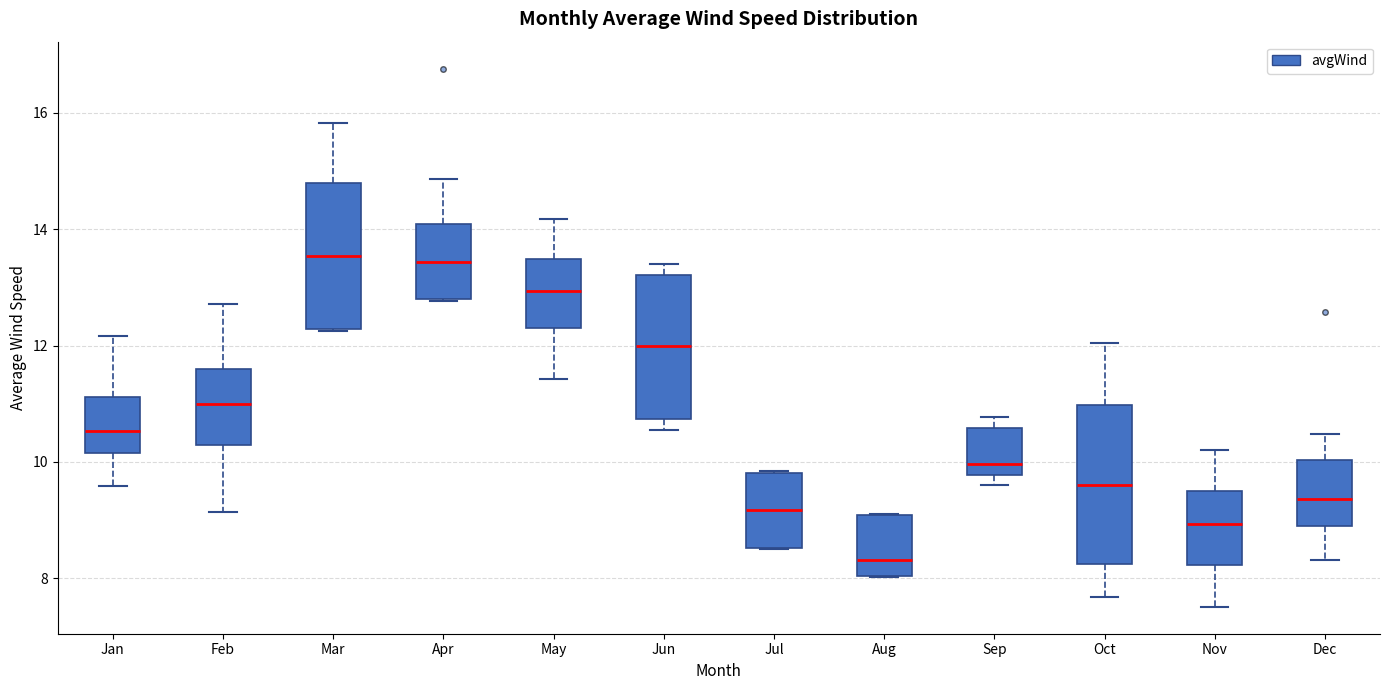

Which box is the tallest, from its lower edge to its upper edge?

Oct